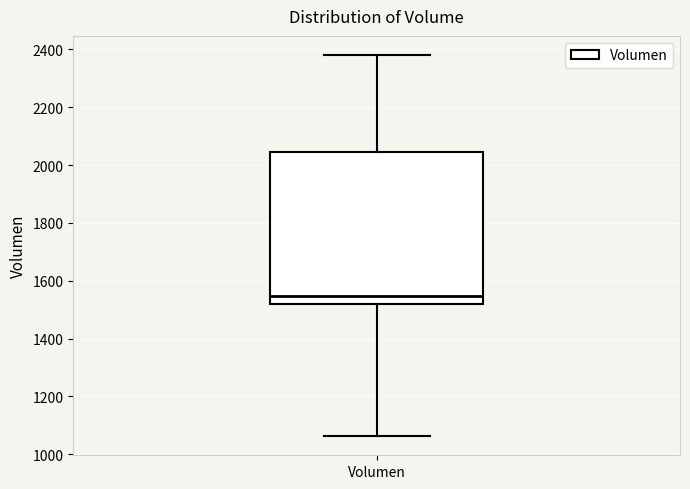

Transcribe this box plot: give where the median line is, the range the box spans, and where the two whiskers end, as read against the y-axis. The values are not printed on the chart, so give them approximately, as read against the axis.

median 1540, box 1520 to 2040, whiskers 1060 to 2380